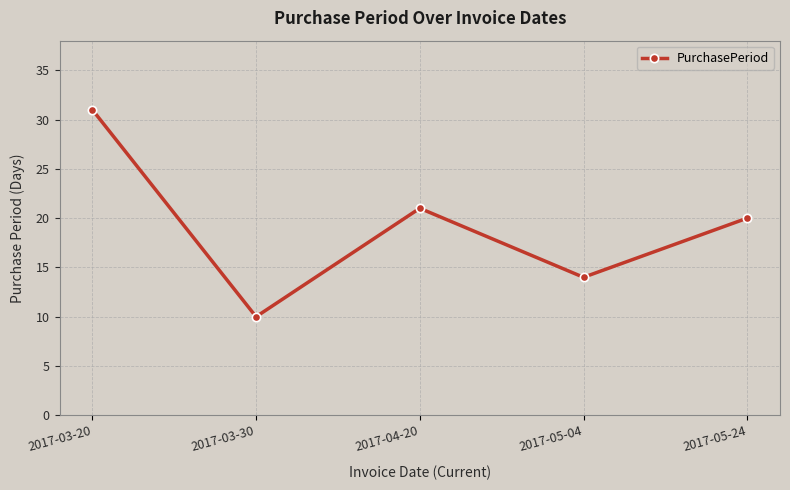

Where does the data first go above 20?

2017-03-20